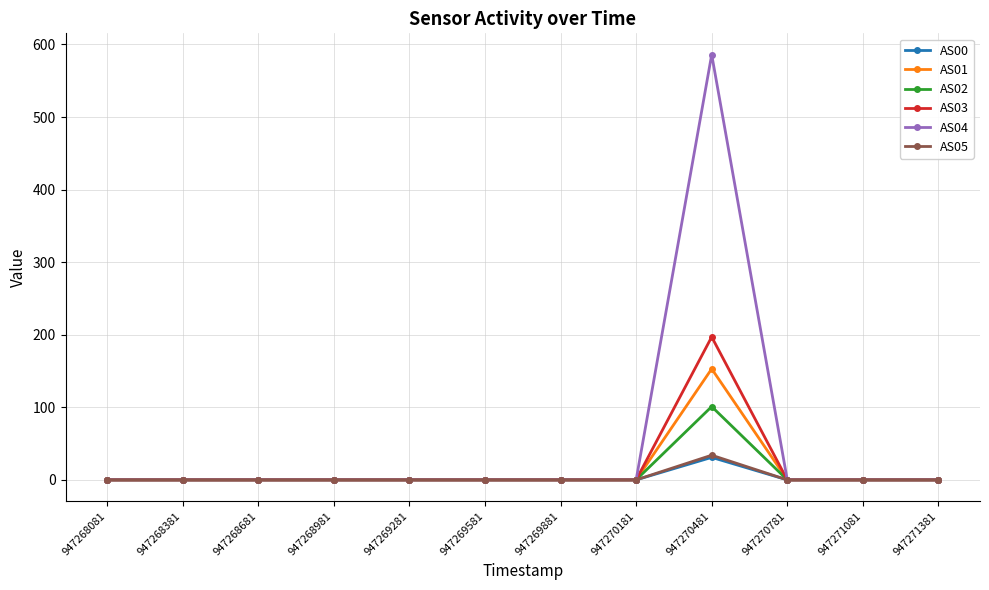

At which category is the sum across all series the highest?

947270481